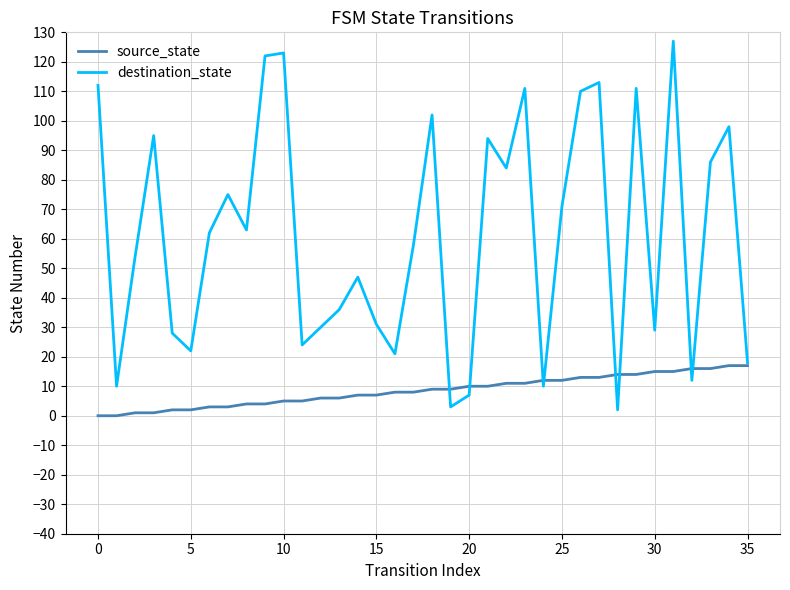

Which series has the largest total across all categories?

destination_state